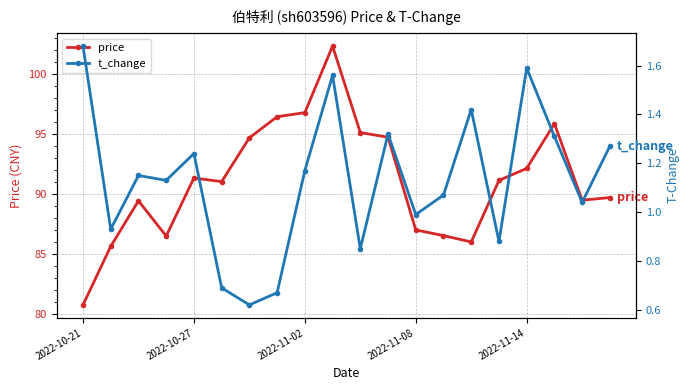

Which series has the largest range (max minus min)?

price